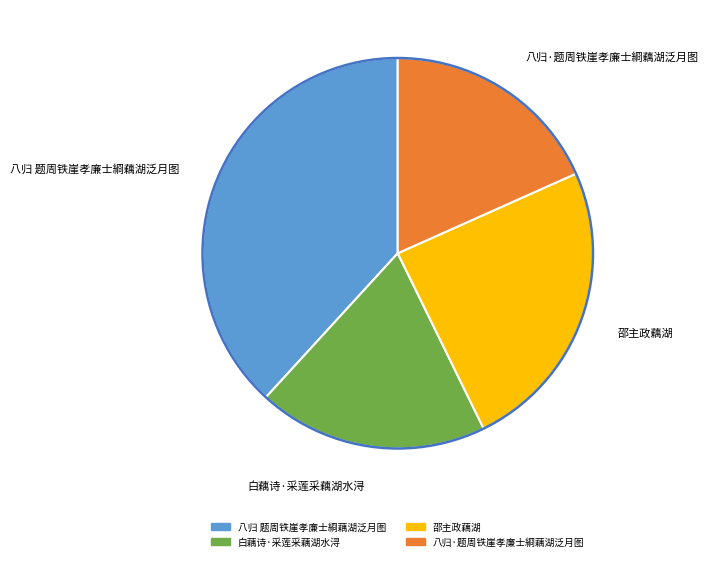

Combined, do 白藕诗·采莲采藕湖水浔 and 八归·题周铁崖孝廉士綗藕湖泛月图 account for over 50%?

No